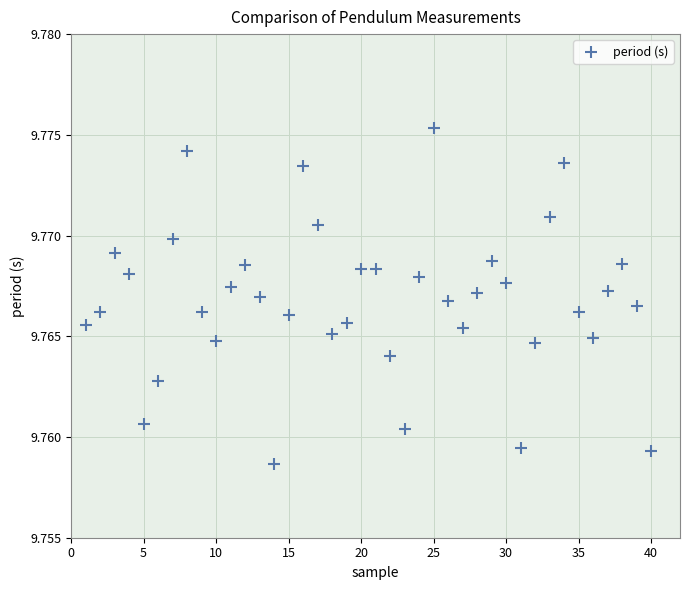

What is the range of X values (max minus min)?

39.0